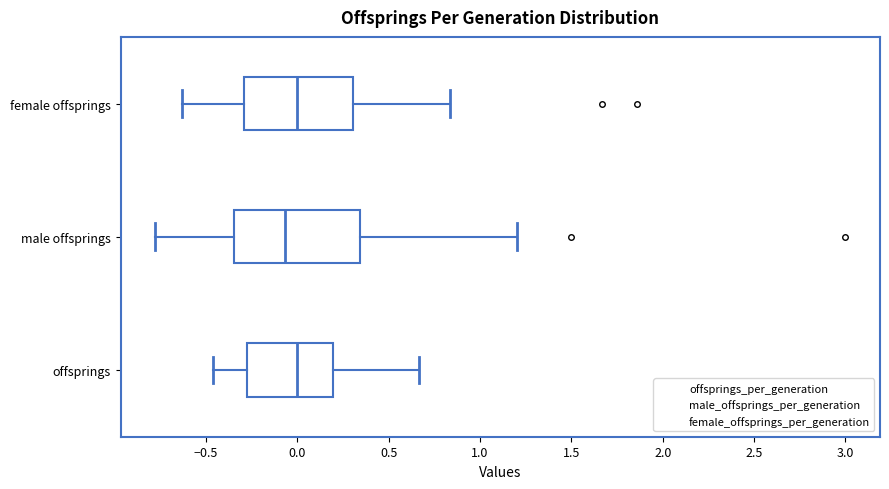

Where does the left whisker of the box for offsprings end on the x-axis? The values are not printed on the chart, so give them approximately, as read against the axis.

-0.45